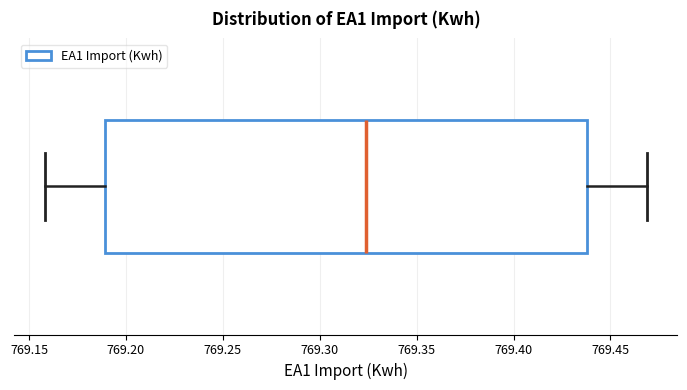

Where does the right whisker of the box end on the x-axis? The values are not printed on the chart, so give them approximately, as read against the axis.

769.470